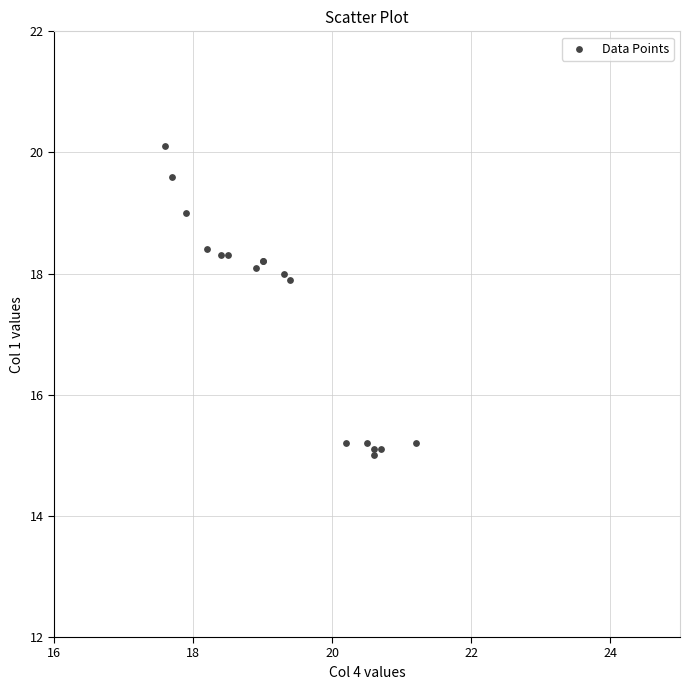

What Y value in the scatter plot is closest to 17?

17.9